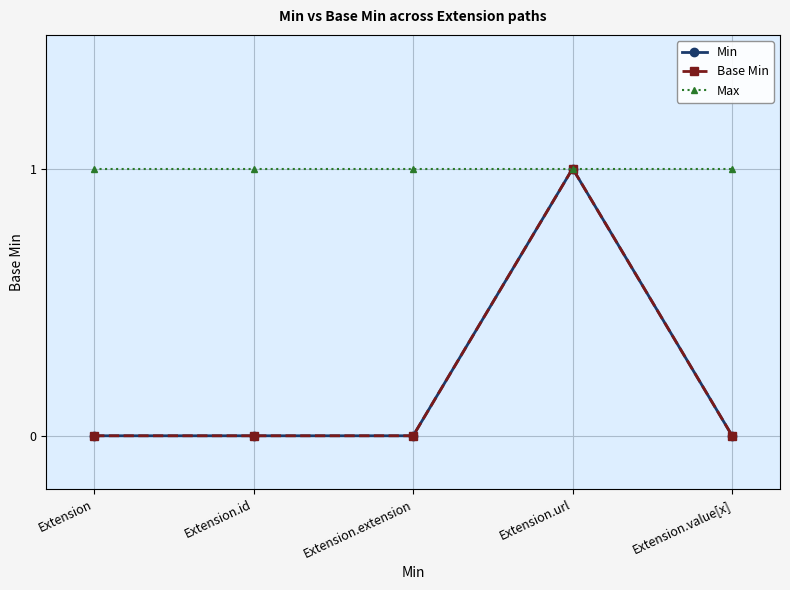

Is this an area chart (filled region under the line)?

No